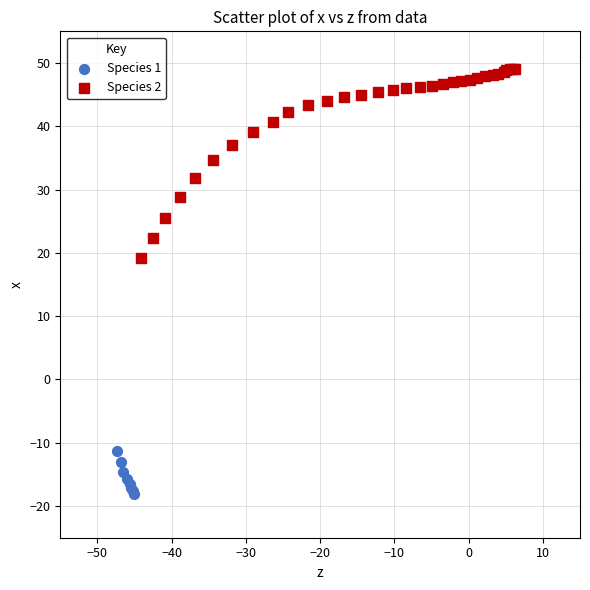

Which series reaches the maximum Y coordinate?

Species 2